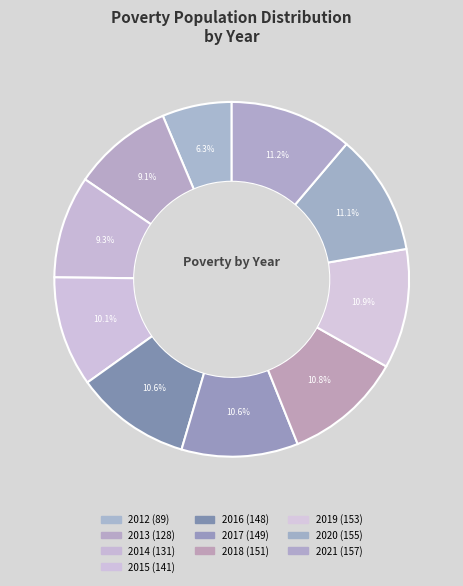

To the nearest percent, what percentage of the pie is 2016?

11%